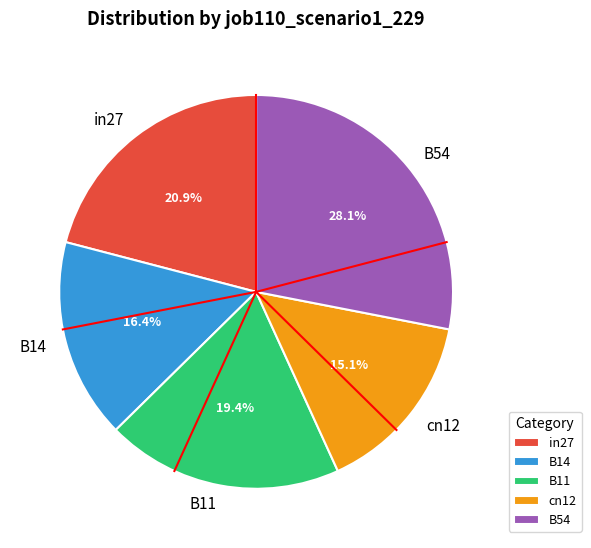

Does B54 represent more than half of the total?

No